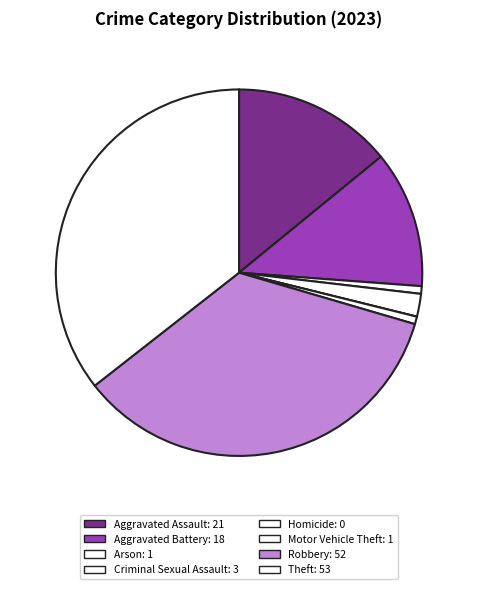

Is there a majority slice in this chart?

No